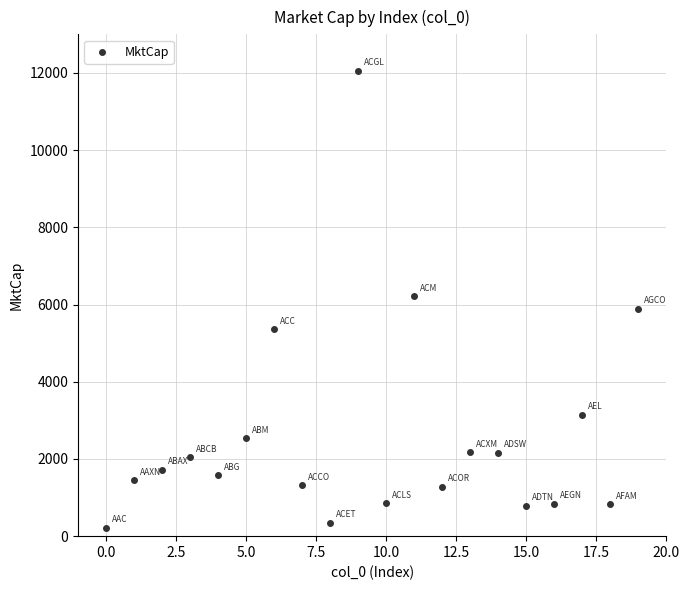

What is the range of Y values (max minus min)?

11832.5